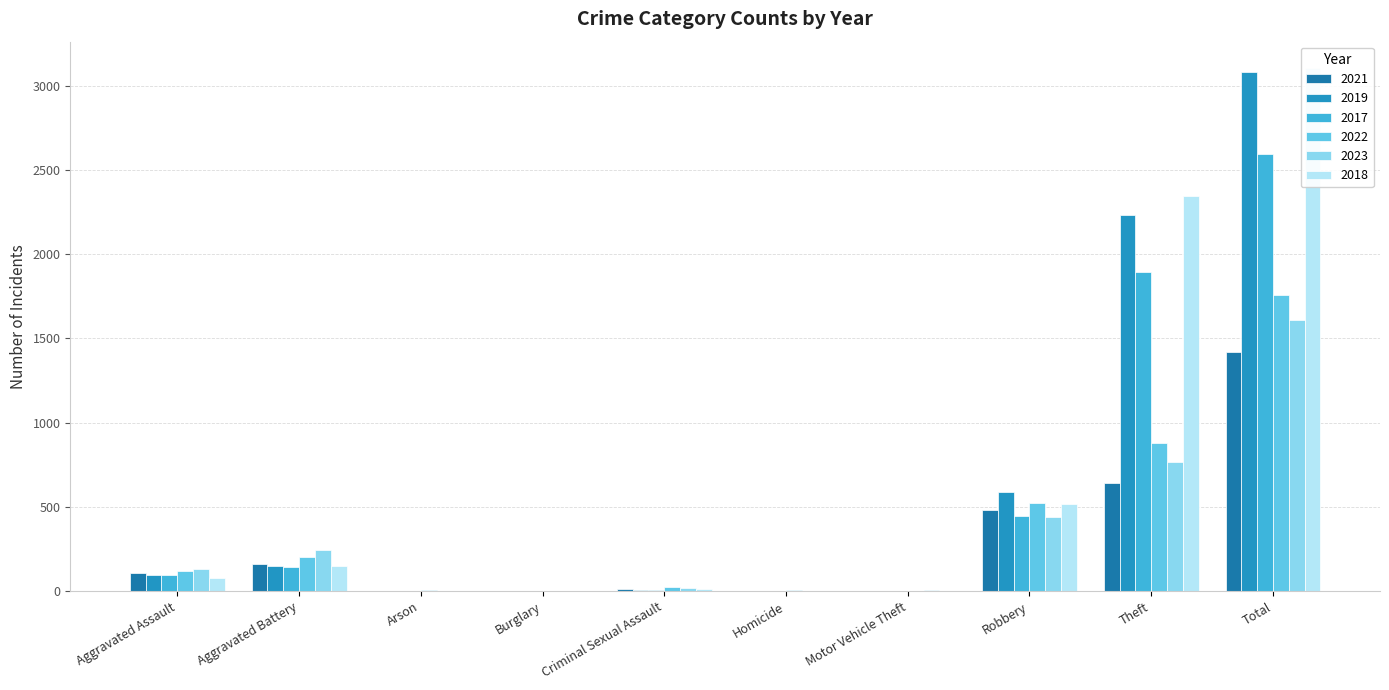

Is it true that 2022 equals 713 at Robbery?

False